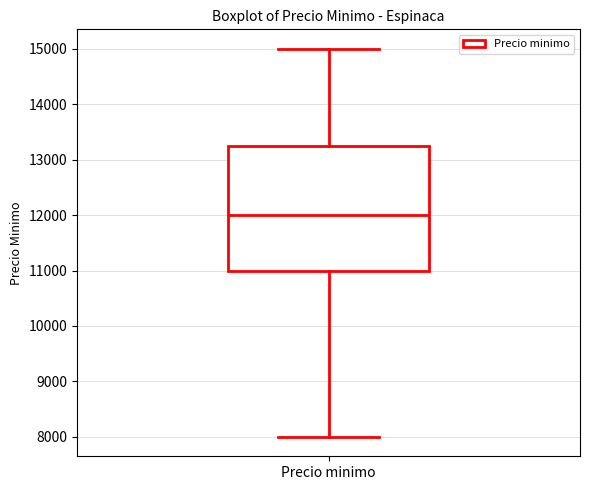

Where is the lower edge of the box for Precio minimo on the y-axis? The values are not printed on the chart, so give them approximately, as read against the axis.

11000